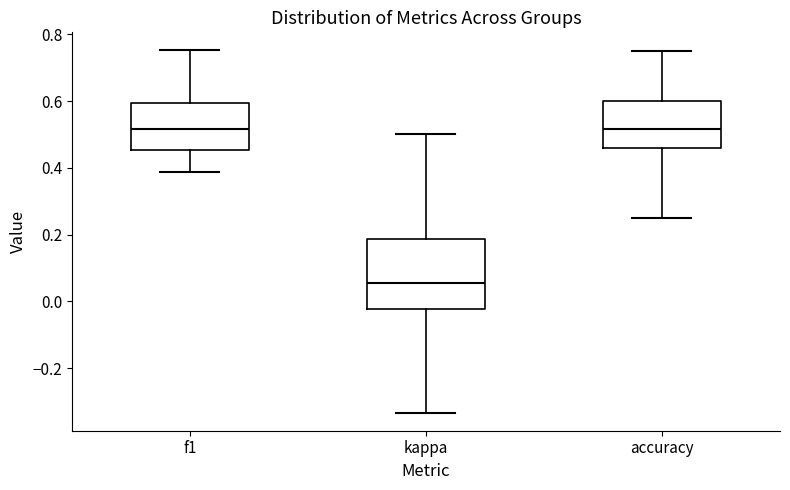

Where does the upper whisker of the box for f1 end on the y-axis? The values are not printed on the chart, so give them approximately, as read against the axis.

0.76